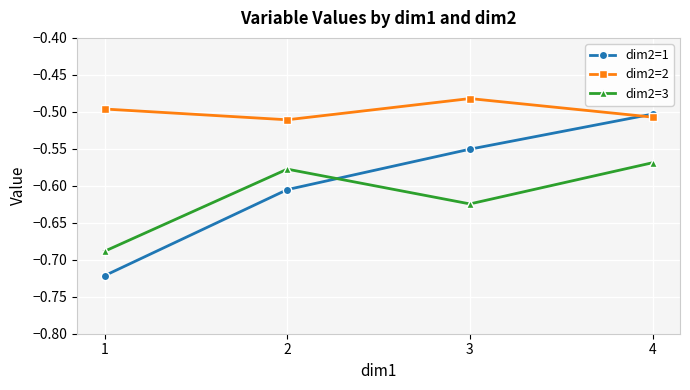

At 2, list the series in order from largest to smallest.

dim2=2, dim2=3, dim2=1